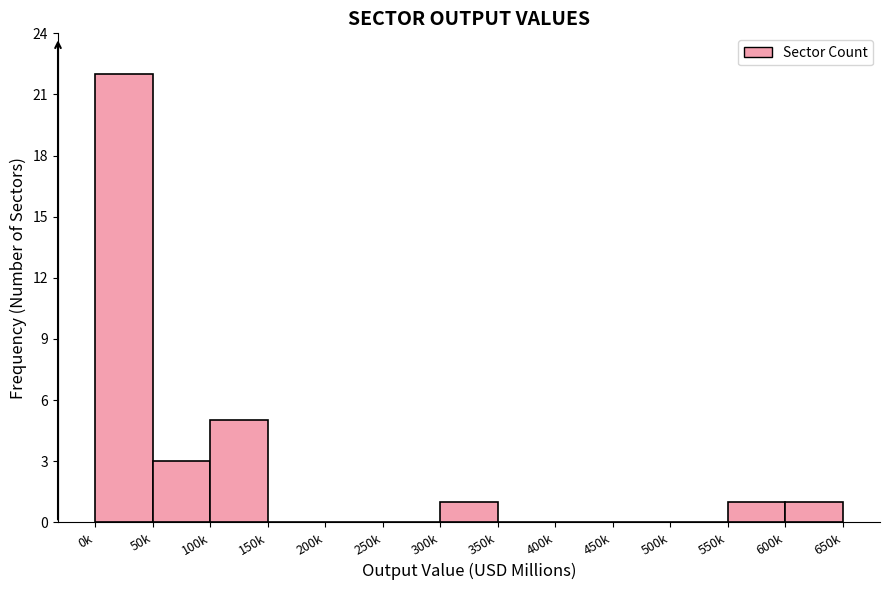

Reading left to right, transcribe all the data shown in this chart.

0k=22	50k=3	100k=5	150k=0	200k=0	250k=0	300k=1	350k=0	400k=0	450k=0	500k=0	550k=1	600k=1